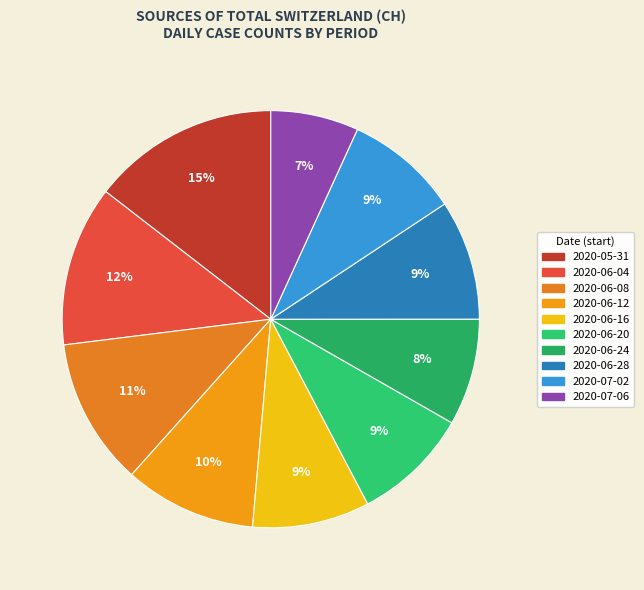

How many slices are in this pie chart?

10